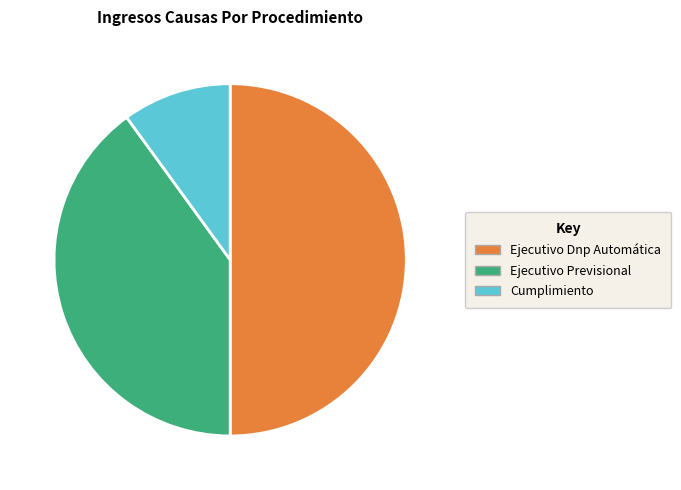

Between Cumplimiento and Ejecutivo Dnp Automática, which is larger?

Ejecutivo Dnp Automática